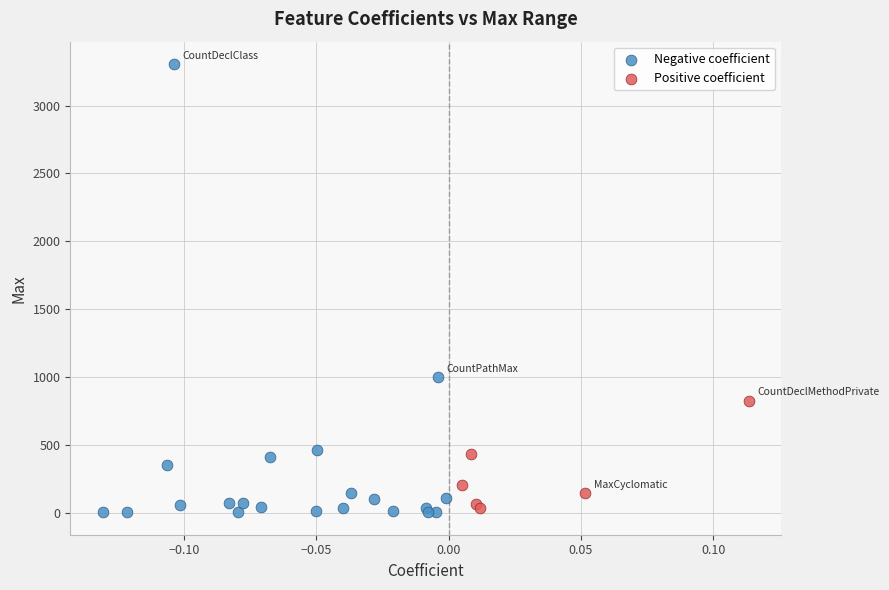

Which series has the largest Y range (max minus min)?

Negative coefficient